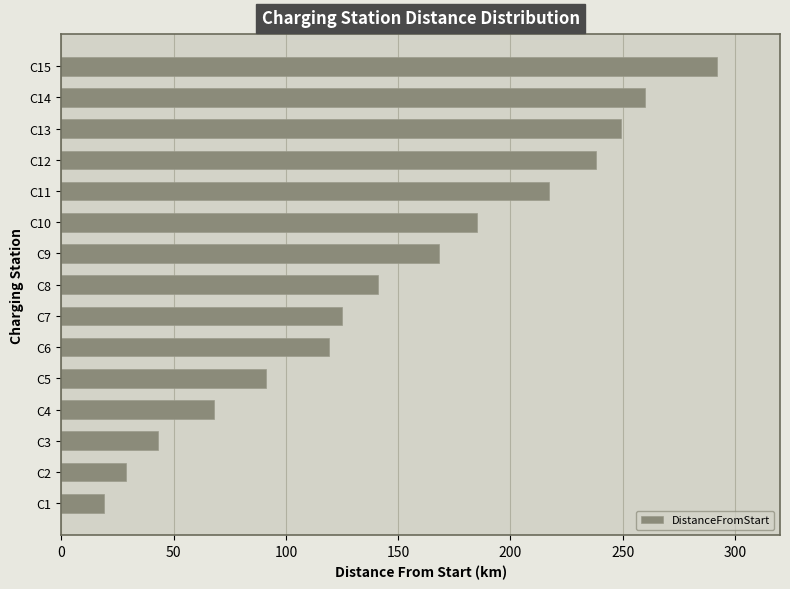

What is the sum of all values?

2244